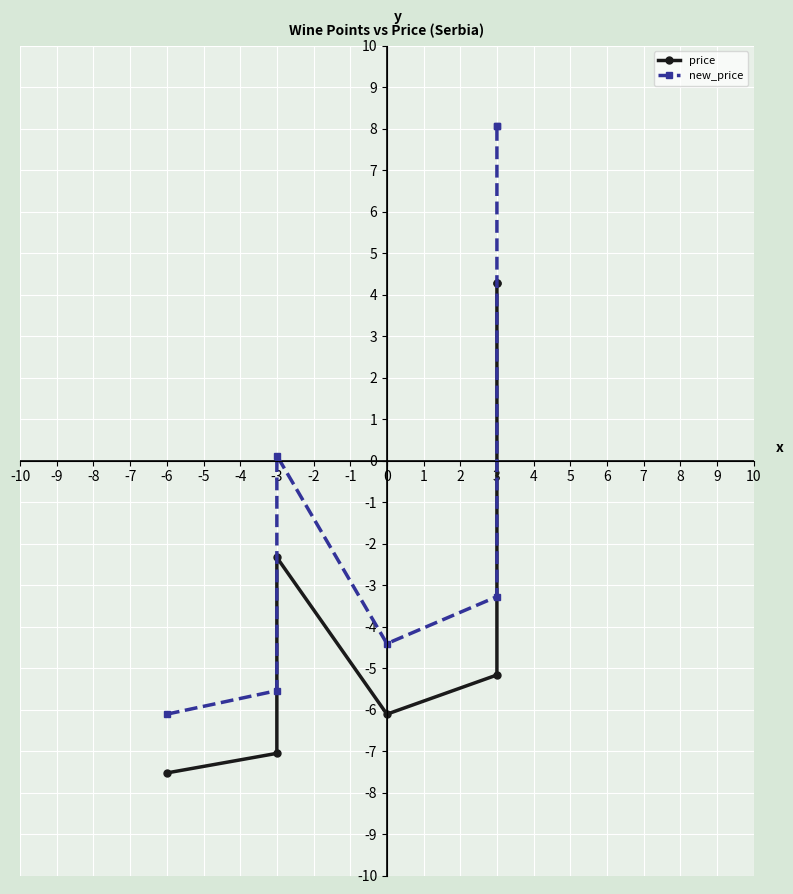

True or false: new_price and price intersect in this chart.

False